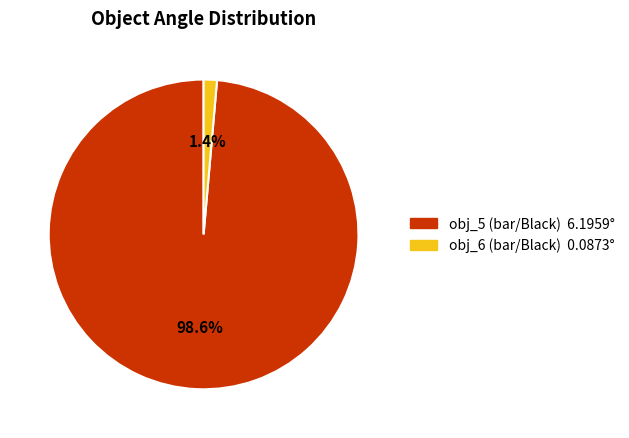

Count the number of slices in the pie.

2